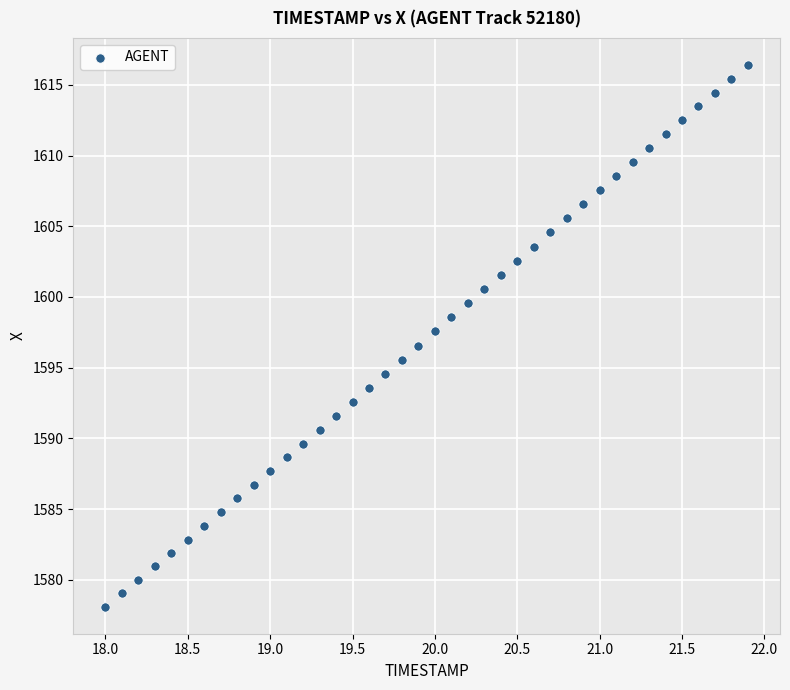

What is the range of Y values (max minus min)?

38.3